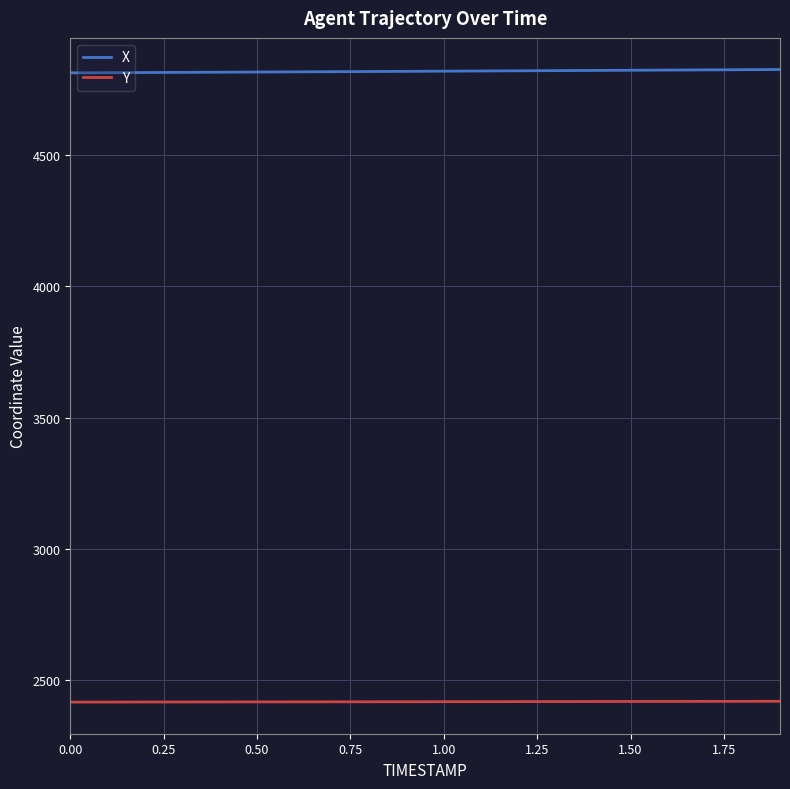

What is the sum of all X values?

96385.1